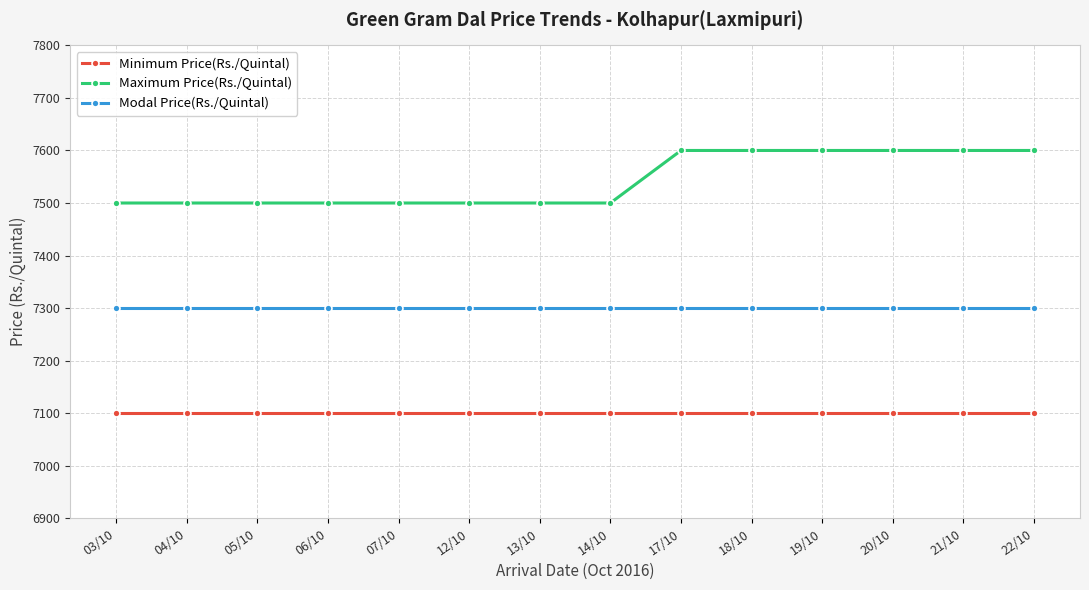

What is the label of the 4th point from the right?

19/10